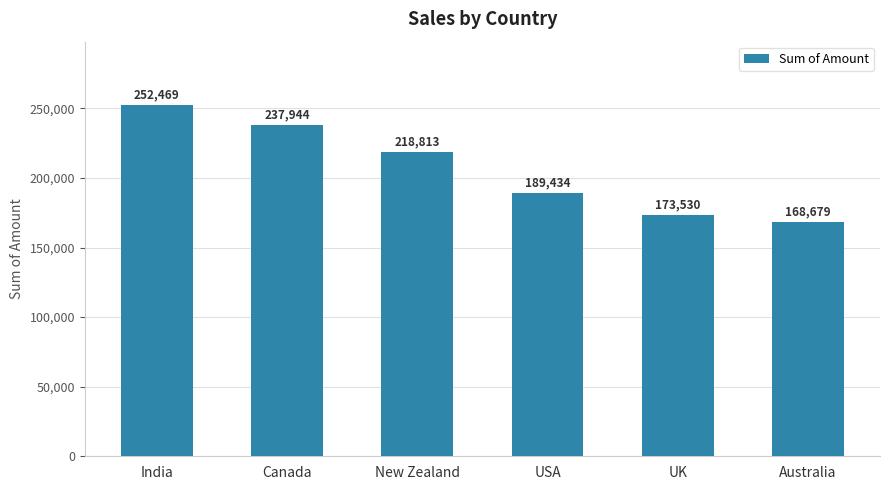

Which category has the lowest value across all series?

Australia